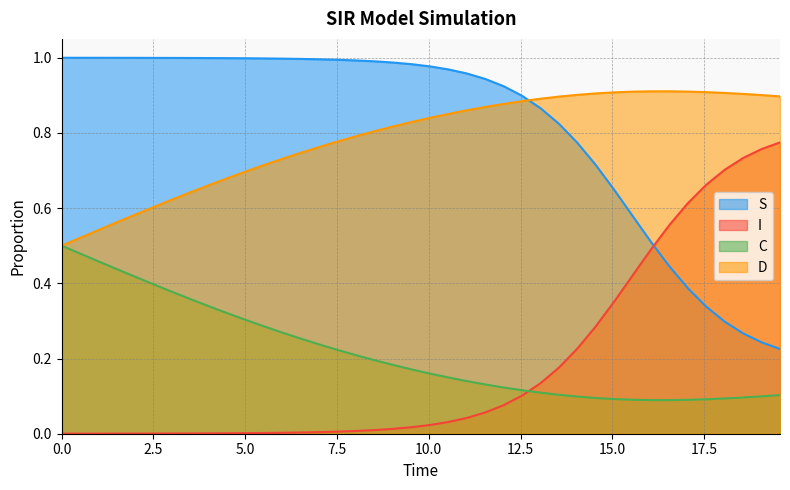

List the series in order of their peak value, highest first.

S, D, I, C